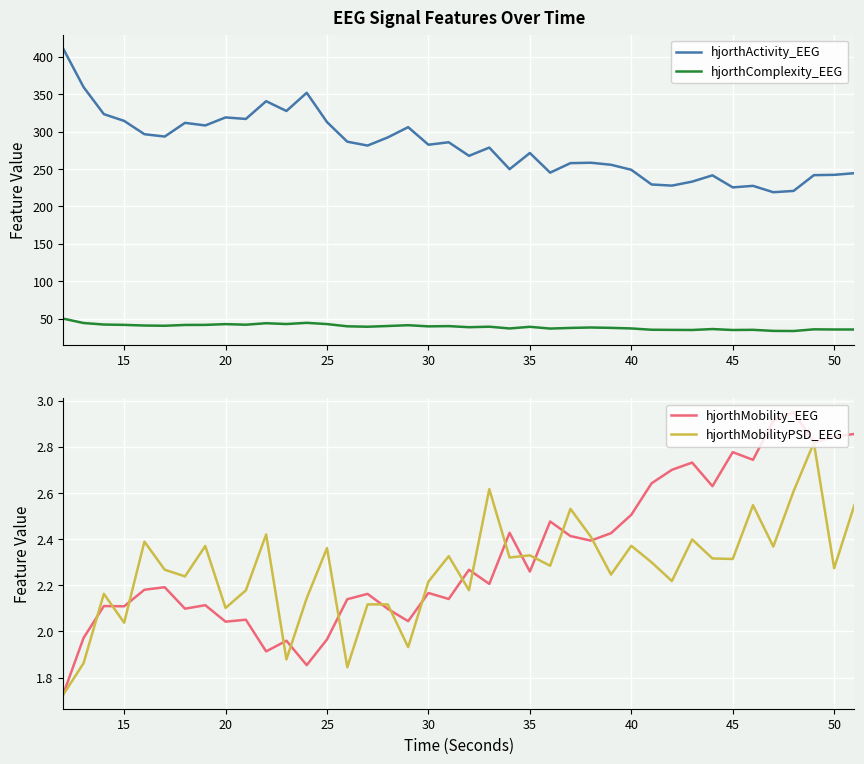

Which series has the largest total across all categories?

hjorthActivity_EEG